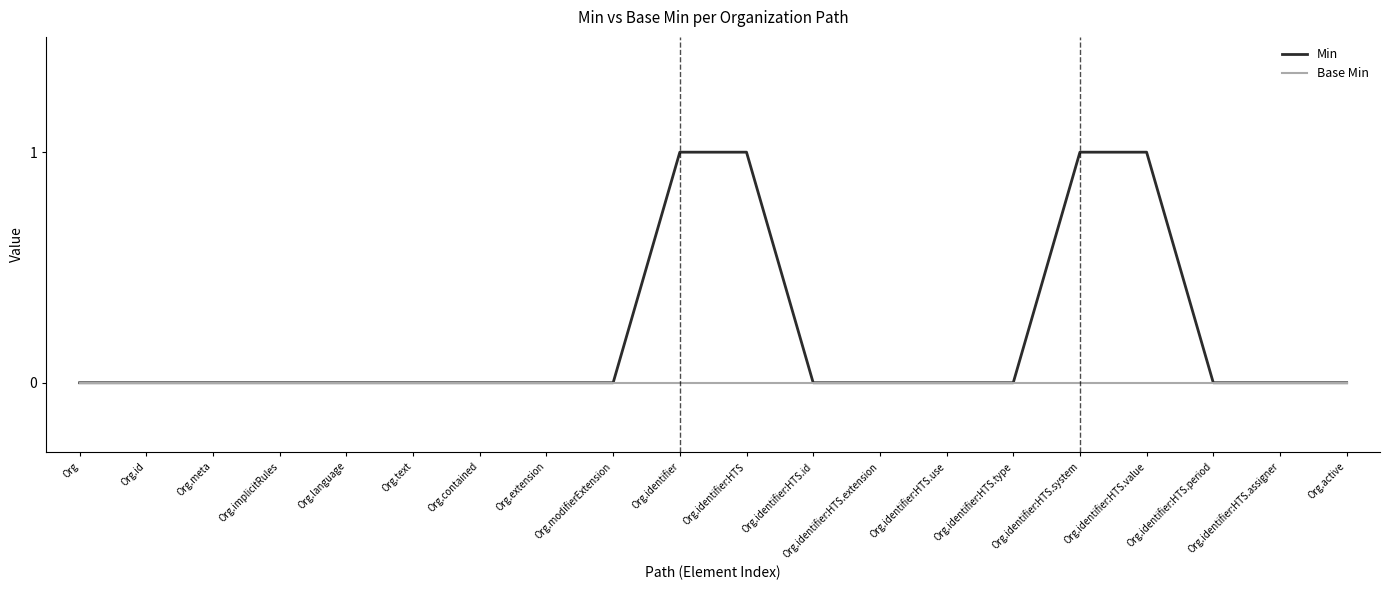

Is this an area chart (filled region under the line)?

No